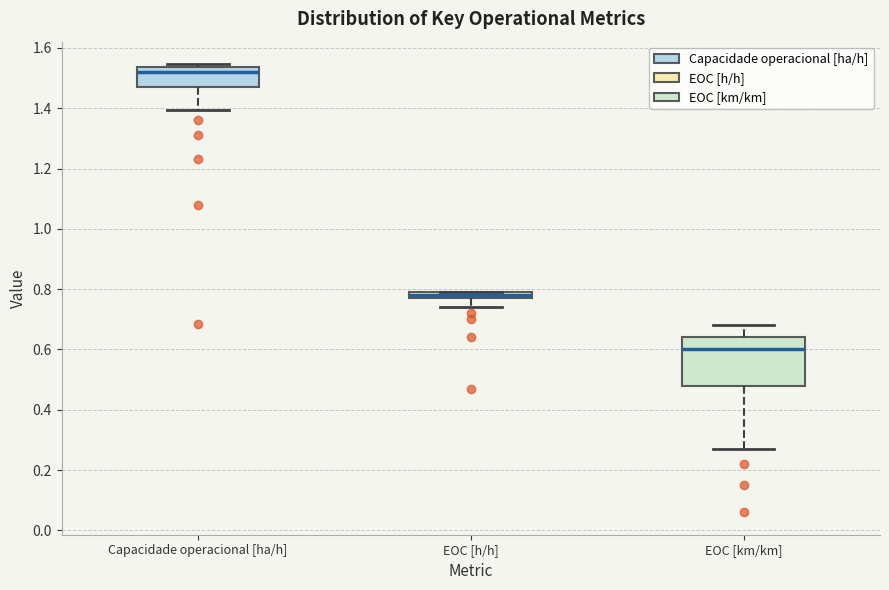

Which box is the tallest, from its lower edge to its upper edge?

EOC [km/km]